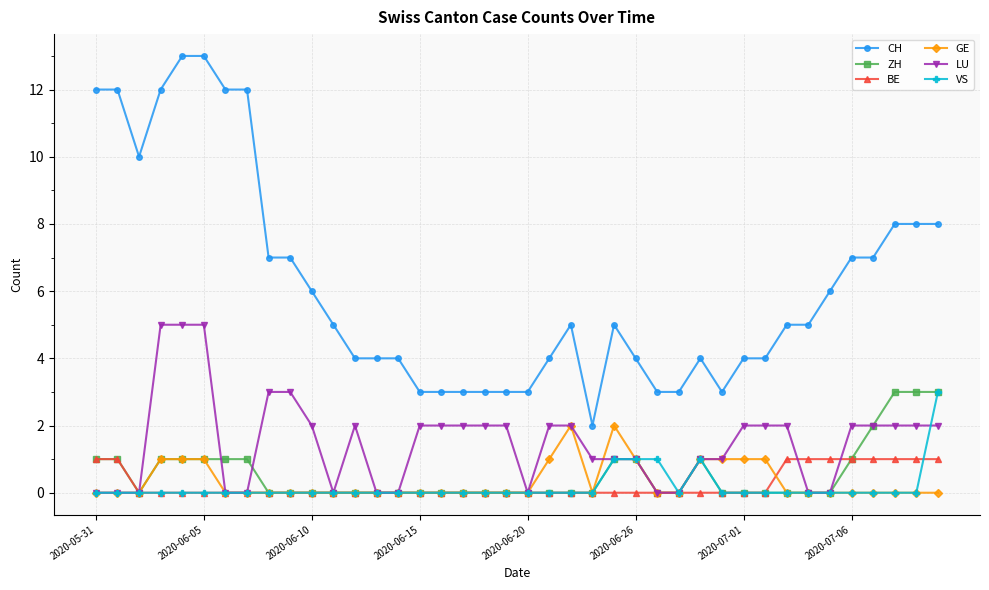

How many BE values are between 0 and 1?

40